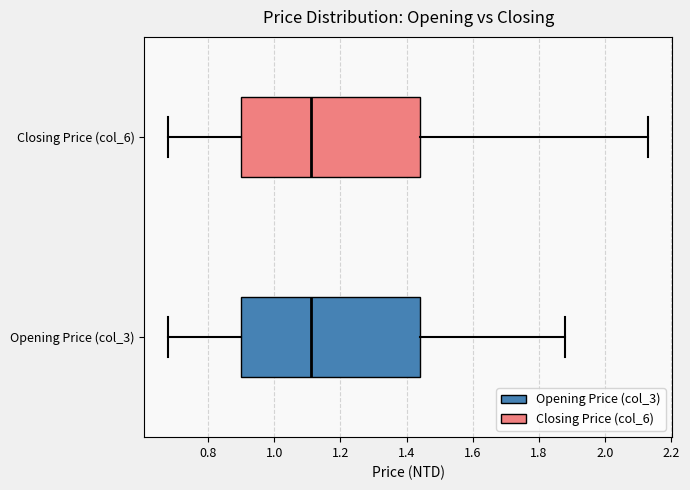

Reading bottom to top, read every box against the x-axis: the position of its median line, the range the box covers, and the ends of its whiskers. The values are not printed on the chart, so give them approximately, as read against the axis.

Opening Price (col_3): median 1.12, box 0.90 to 1.44, whiskers 0.68 to 1.88
Closing Price (col_6): median 1.12, box 0.90 to 1.44, whiskers 0.68 to 2.14